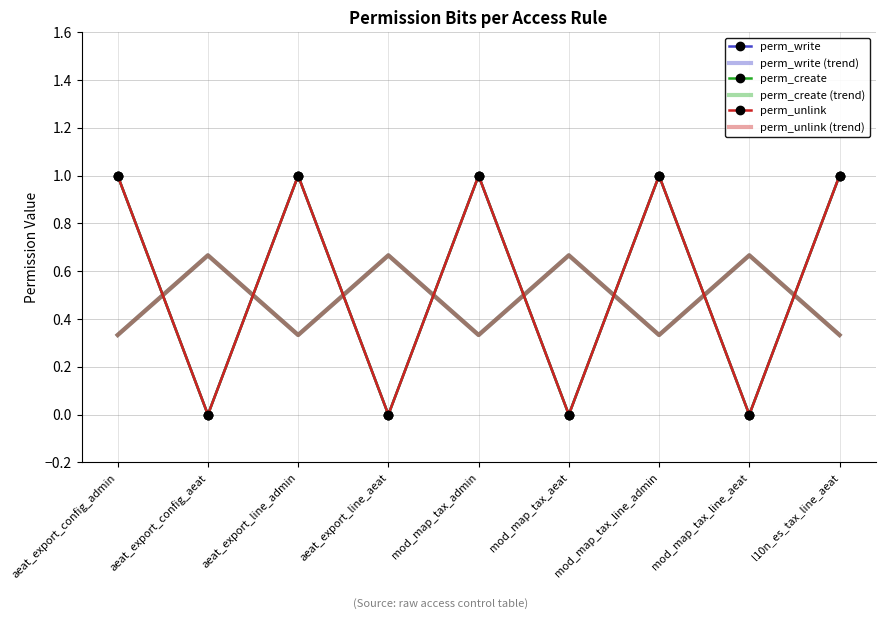

Between aeat_export_line_admin and aeat_export_line_aeat, which series saw the biggest shift?

perm_write